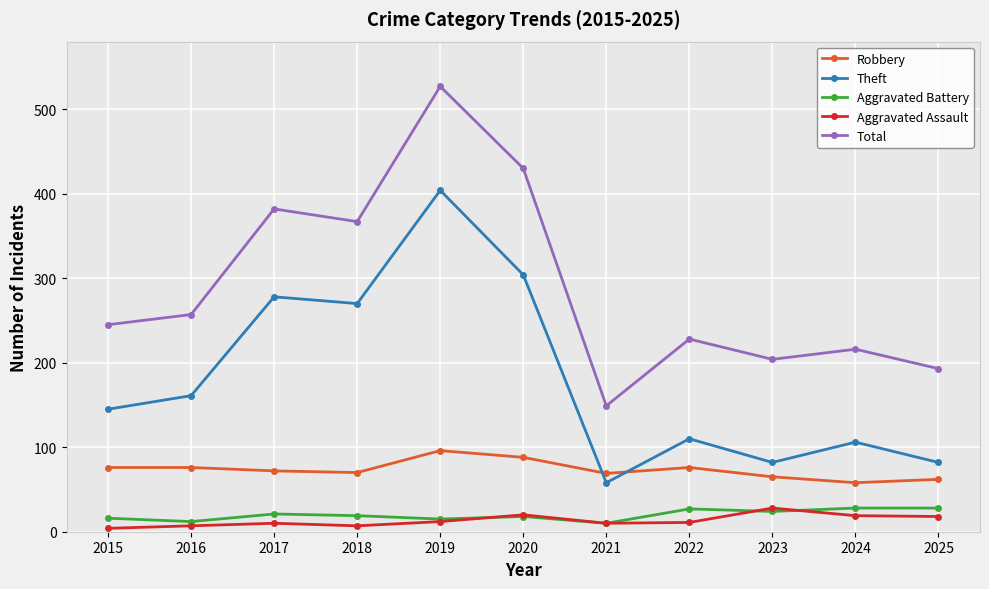

At which category is the sum across all series the highest?

2019